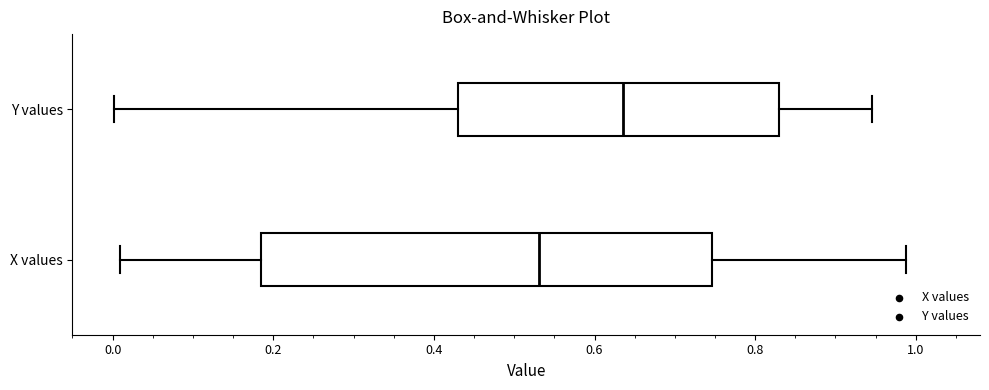

Where is the right edge of the box for Y values on the x-axis? The values are not printed on the chart, so give them approximately, as read against the axis.

0.84